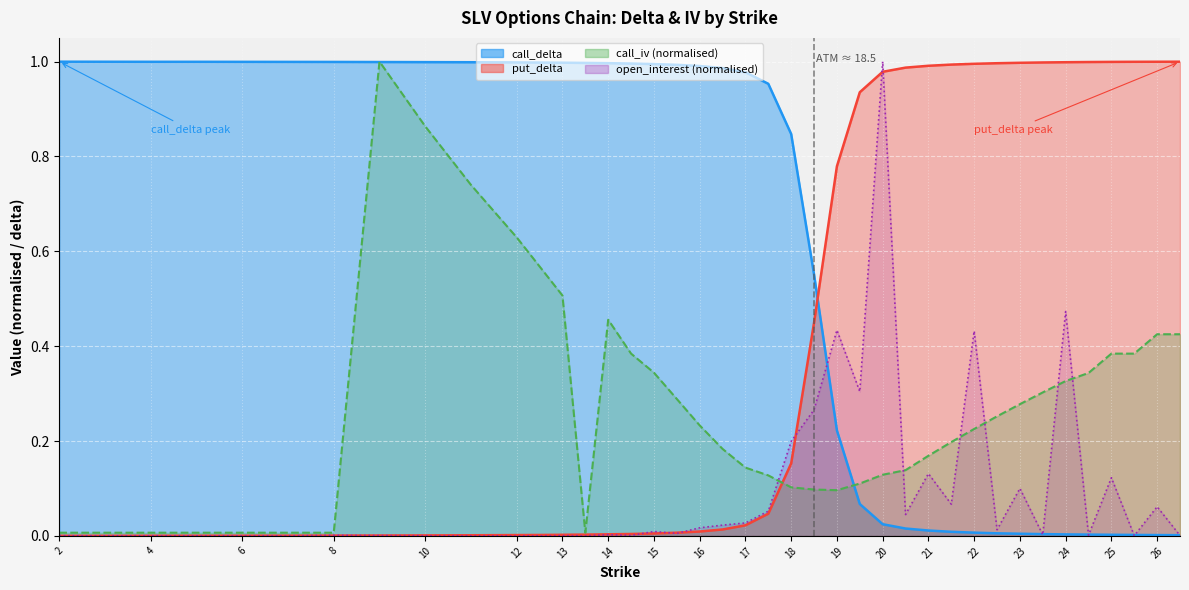

Where is the first local maximum for call_iv?

9